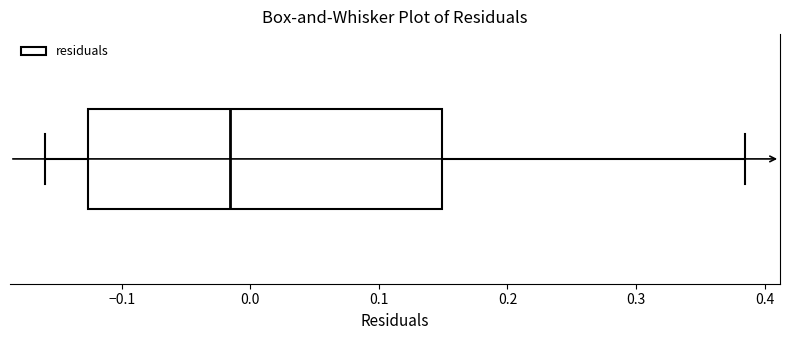

Where does the right whisker of the box end on the x-axis? The values are not printed on the chart, so give them approximately, as read against the axis.

0.38